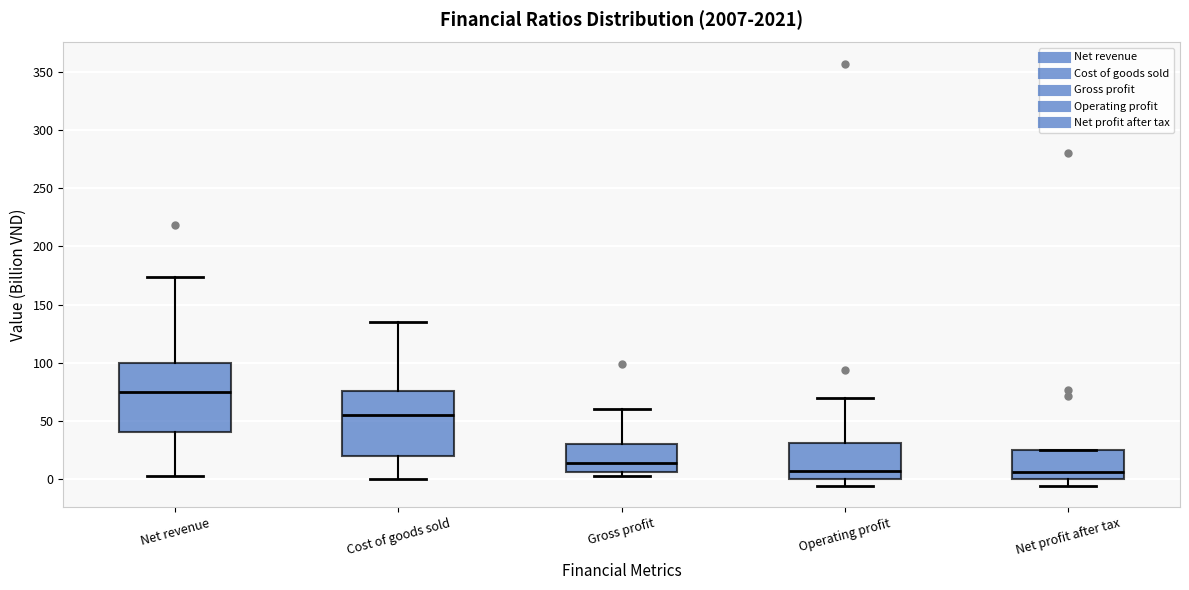

Which box's median line is the highest?

Net revenue